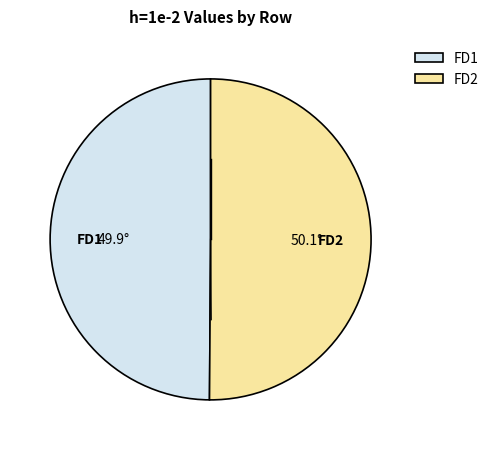

Is it true that FD2 is 50% of the pie?

True